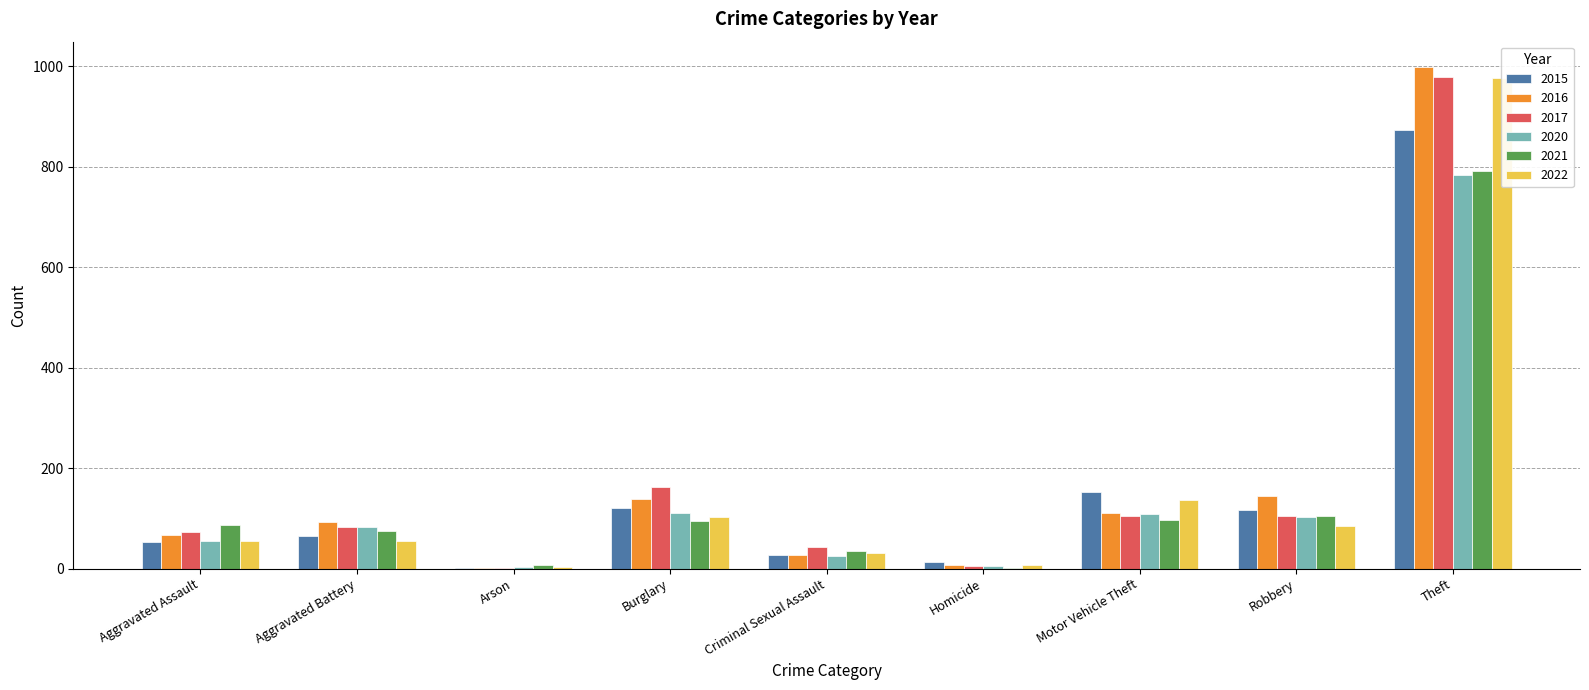

Rank the series at Criminal Sexual Assault from lowest to highest value.

2020, 2015, 2016, 2022, 2021, 2017